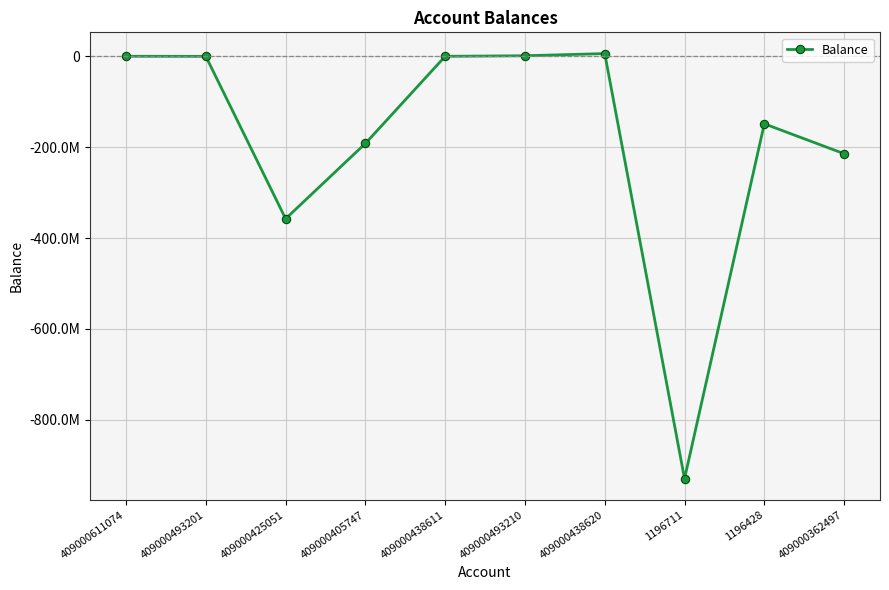

Where is the data nearest to the value -461800474?

409000425051